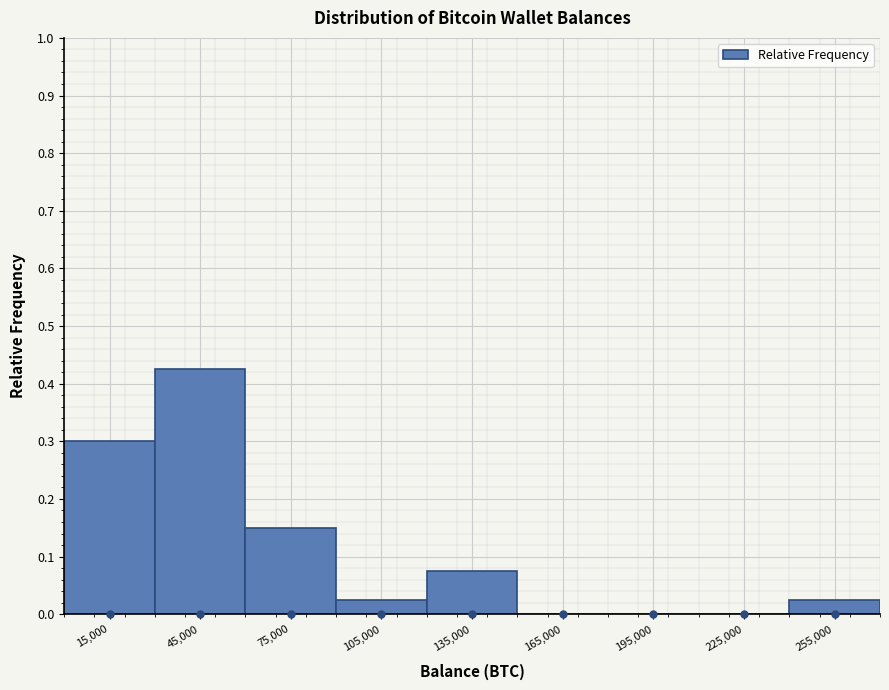

Over which range of the x-axis is the bar tallest?

30000 to 60000